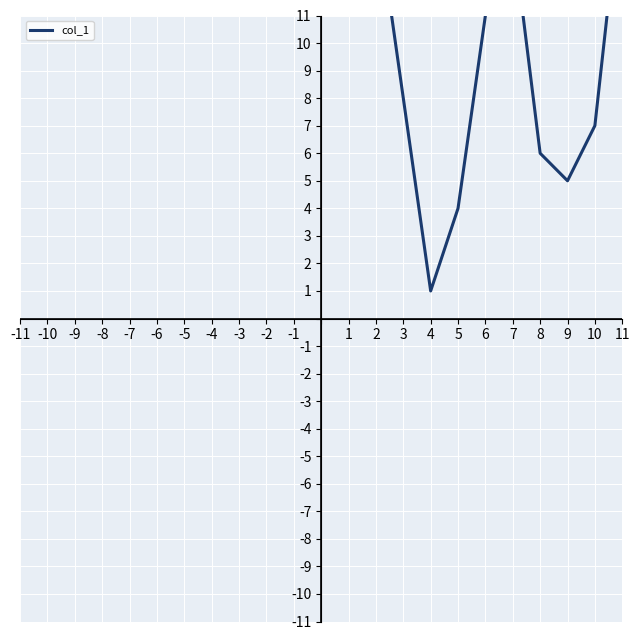

What is the difference between the second highest and minimum values?

14